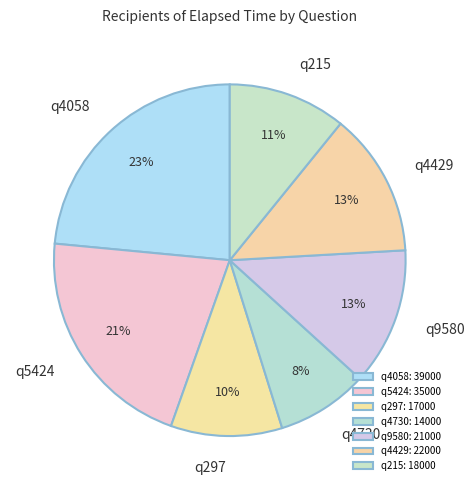

To the nearest percent, what is the difference between the q4058 and q4429 slice percentages?

10%